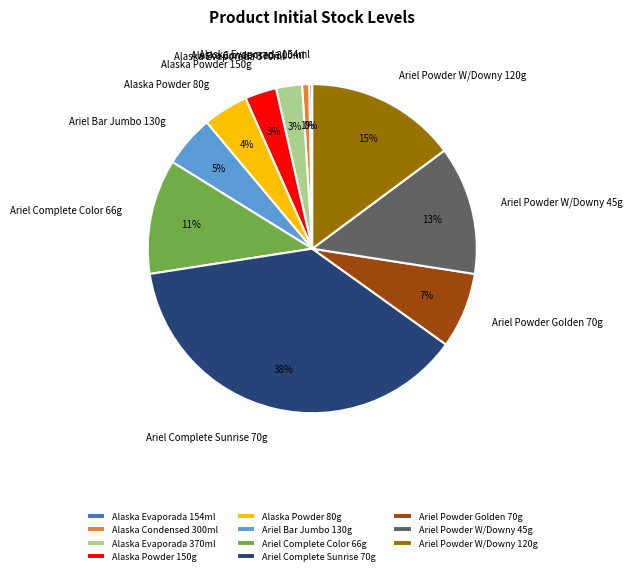

To the nearest percent, what is the average slice percentage?

9%